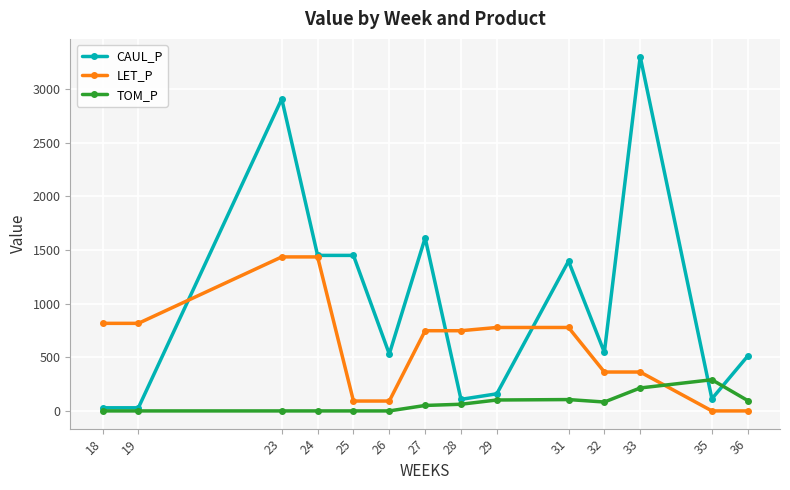

List the series in order of their overall mean, lowest first.

TOM_P, LET_P, CAUL_P